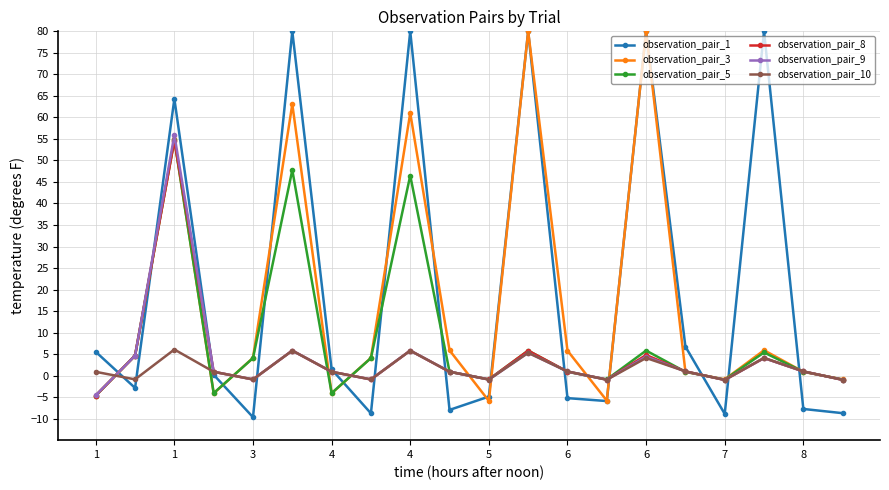

What is the maximum value for observation_pair_5?

54.8